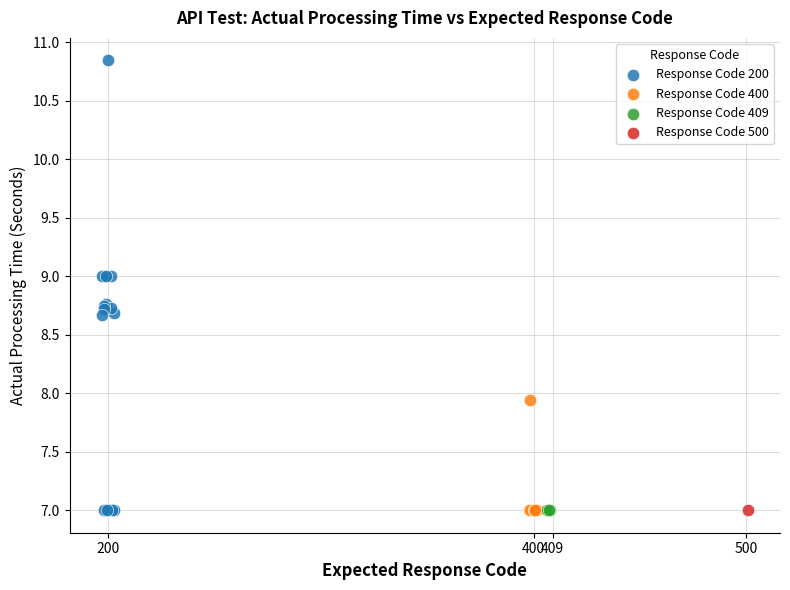

What are all the series names shown in the legend?

Response Code 200, Response Code 400, Response Code 409, Response Code 500